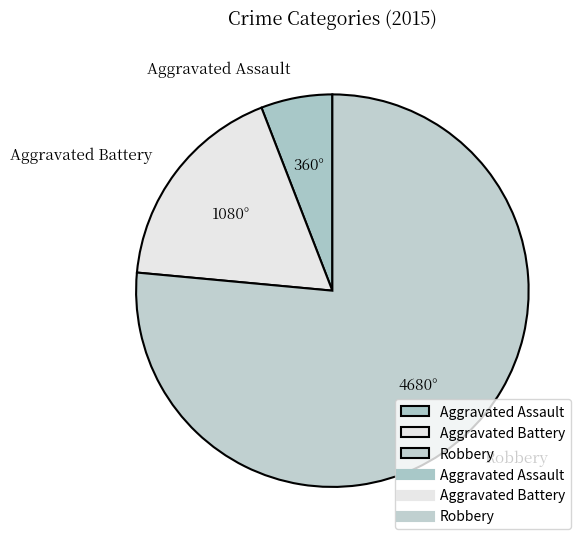

Is there a majority slice in this chart?

Yes